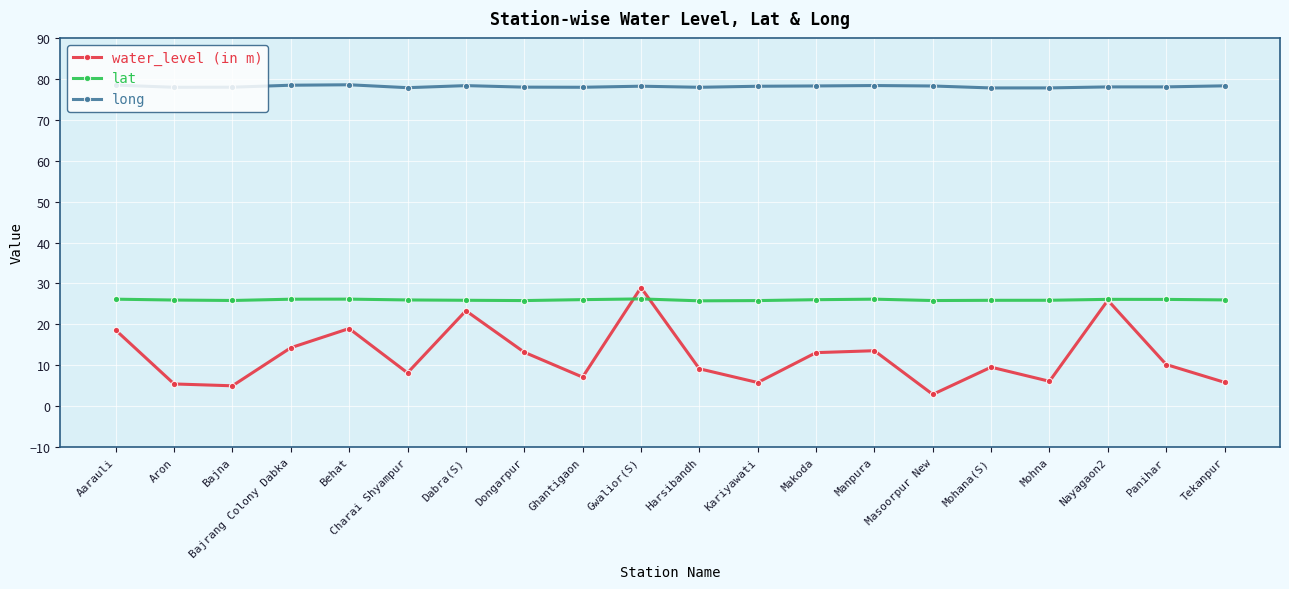

True or false: long and lat cross at least once.

False